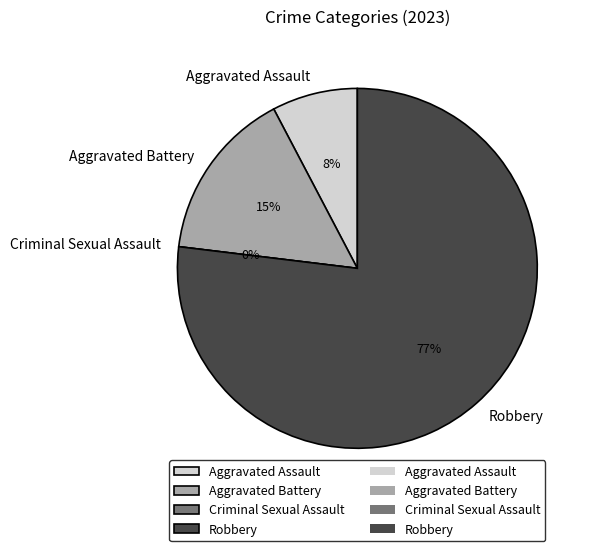

How many slices are in this pie chart?

4